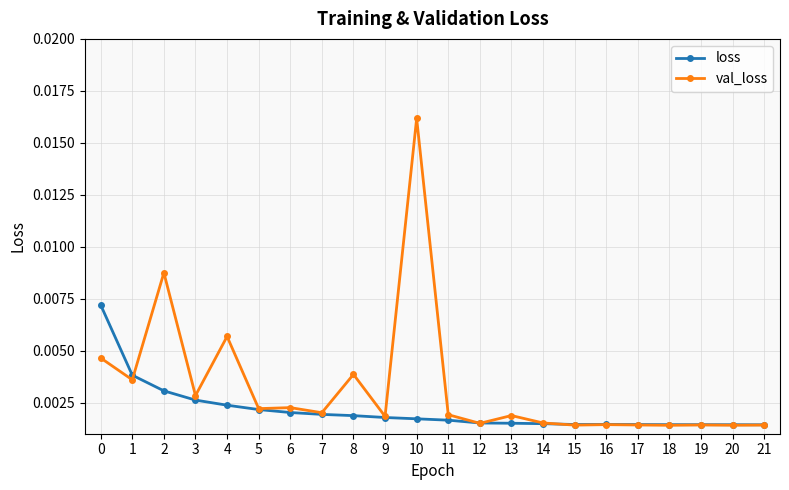

At how many categories does at least one series exceed 0?

22